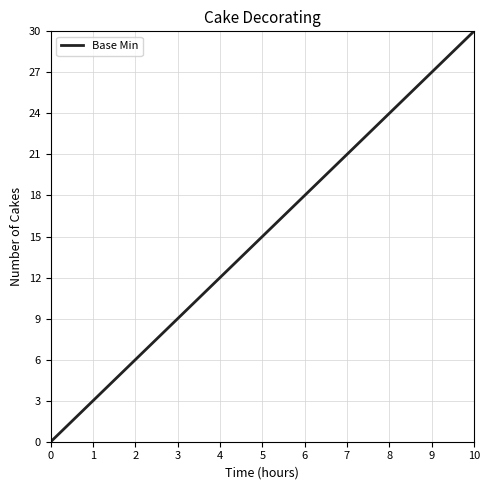

Reading left to right, what are all the values shown in this chart?

0	3	6	9	12	15	18	21	24	27	30